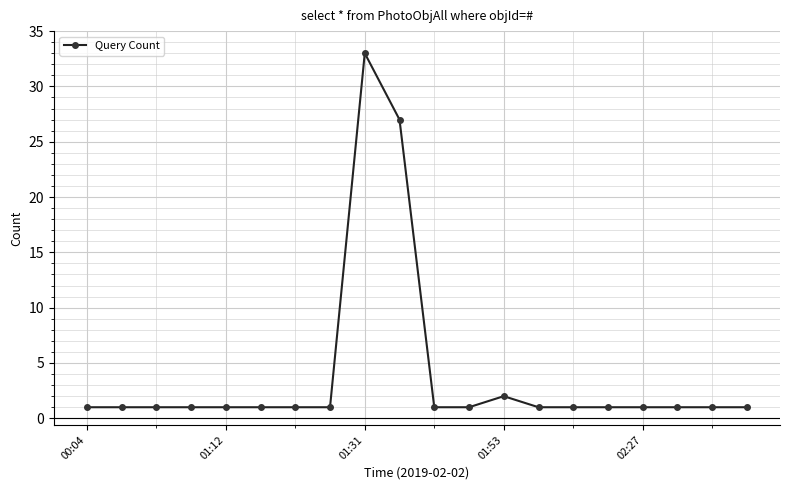

What is the greatest value displayed?

33